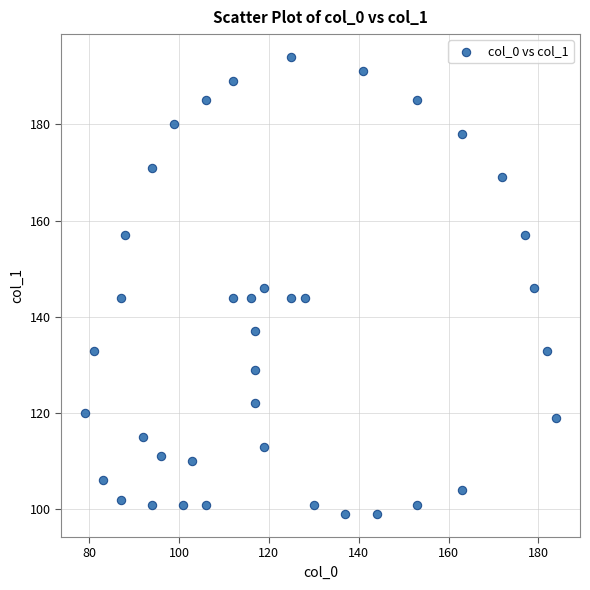

What is the range of X values (max minus min)?

105